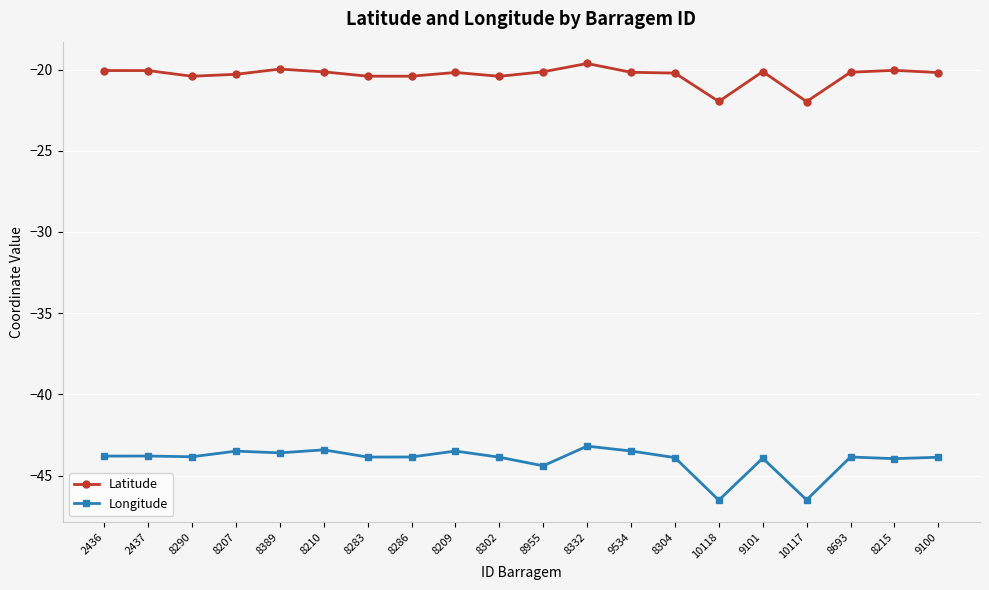

What is the label of the 8th point from the right?

9534